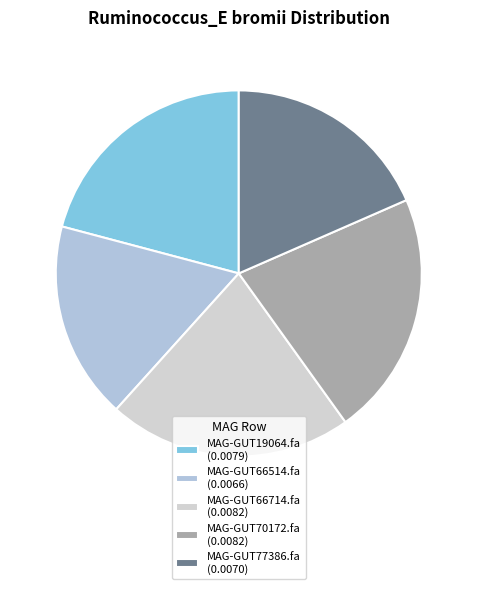

Which has a higher value, MAG-GUT66514.fa or MAG-GUT70172.fa?

MAG-GUT70172.fa